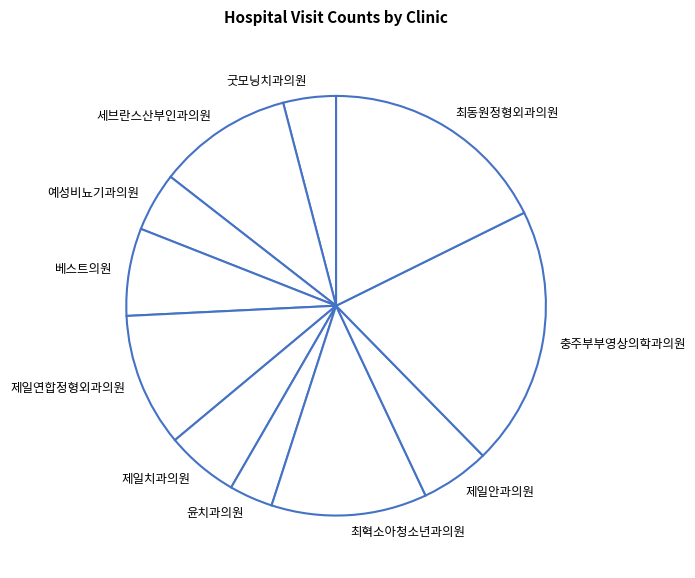

How many slices are in this pie chart?

11